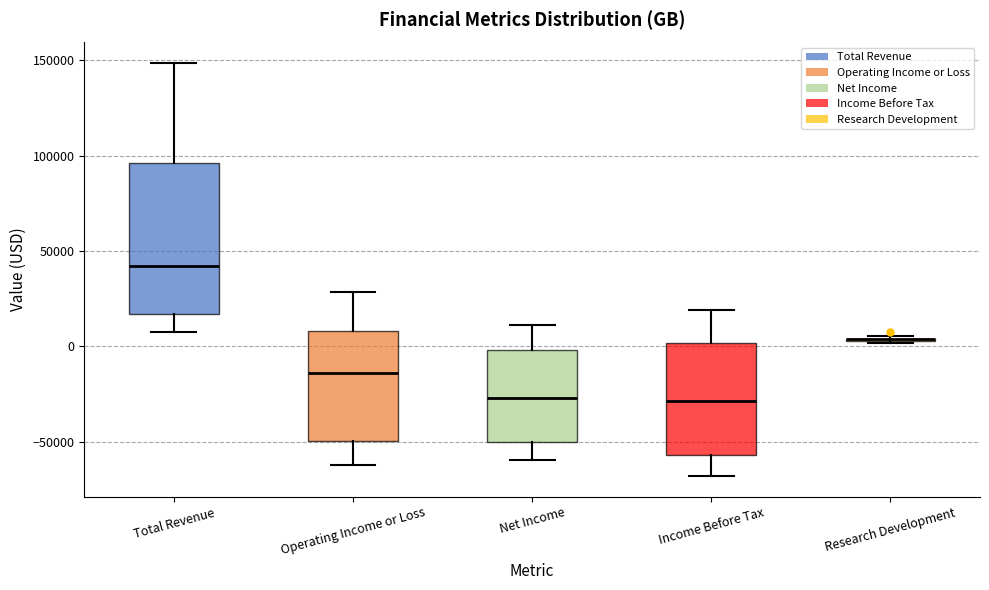

Where does the upper whisker of the box for Income Before Tax end on the y-axis? The values are not printed on the chart, so give them approximately, as read against the axis.

20000